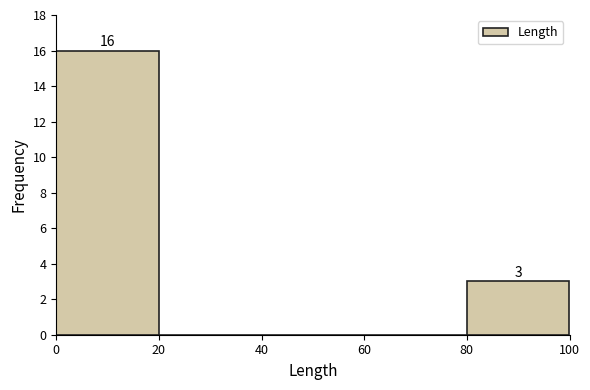

Which range on the x-axis has the tallest bar?

0 to 20